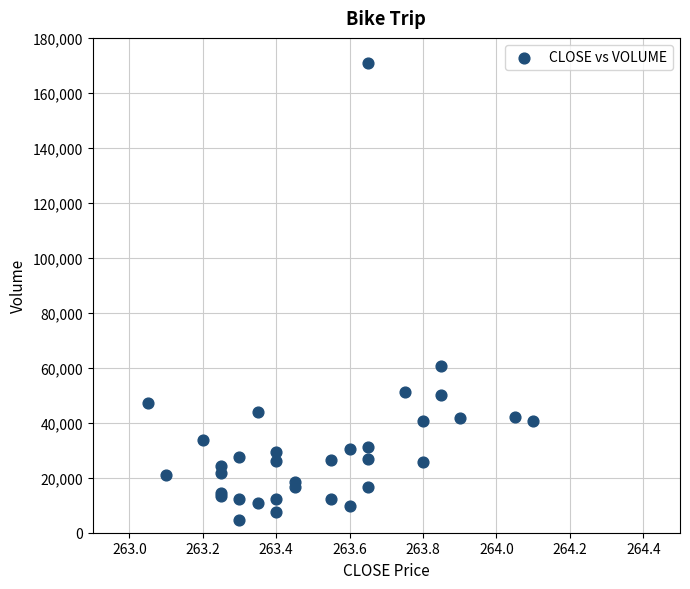

What Y value in the scatter plot is closest to 87742?

60727